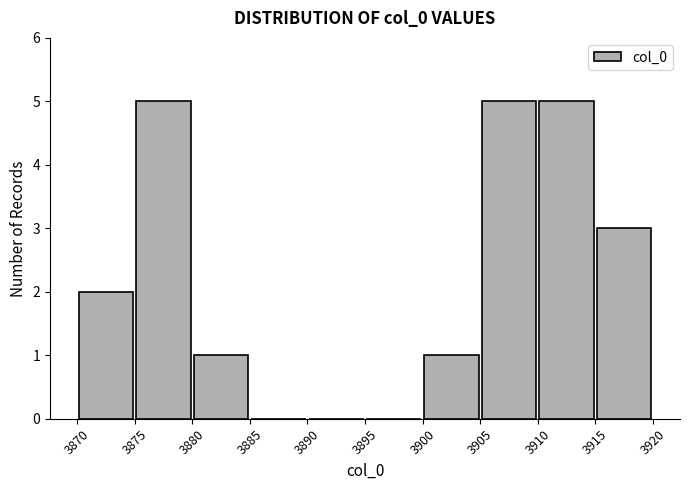

Reading left to right, list every bar in this chart as the range it spans on the x-axis followed by its height. The values are not printed on the chart, so give them approximately, as read against the axis.

3870 to 3875: 2
3875 to 3880: 5
3880 to 3885: 1
3885 to 3890: 0
3890 to 3895: 0
3895 to 3900: 0
3900 to 3905: 1
3905 to 3910: 5
3910 to 3915: 5
3915 to 3920: 3